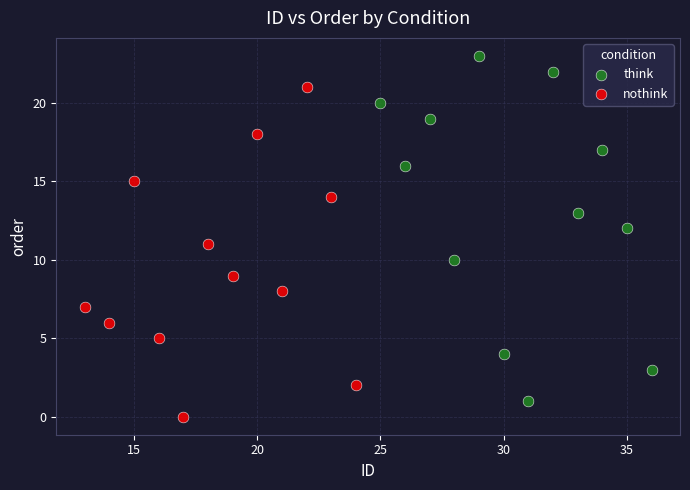

Which series contains the highest Y value?

think